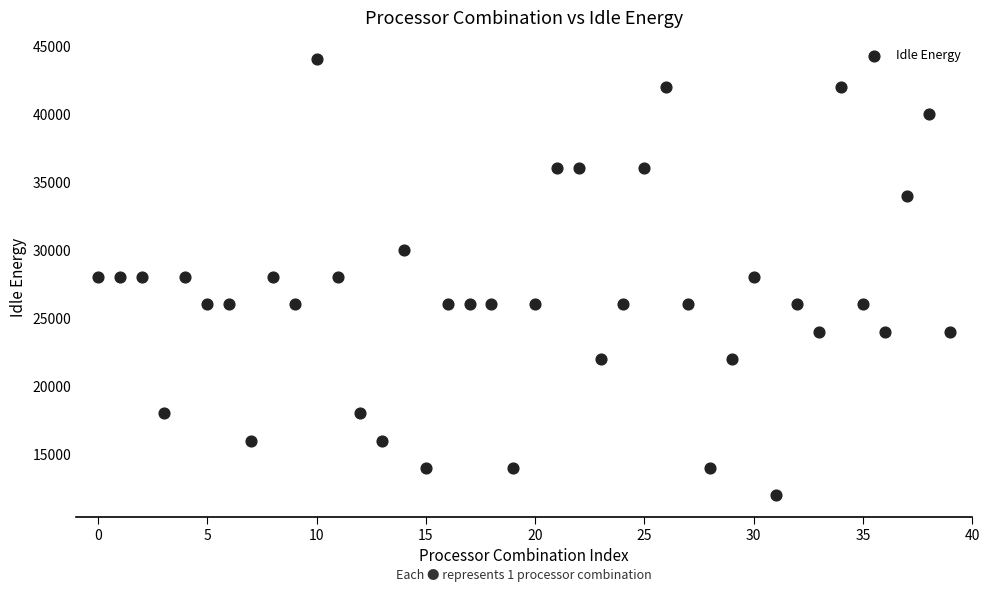

What is the range of Y values (max minus min)?

32000